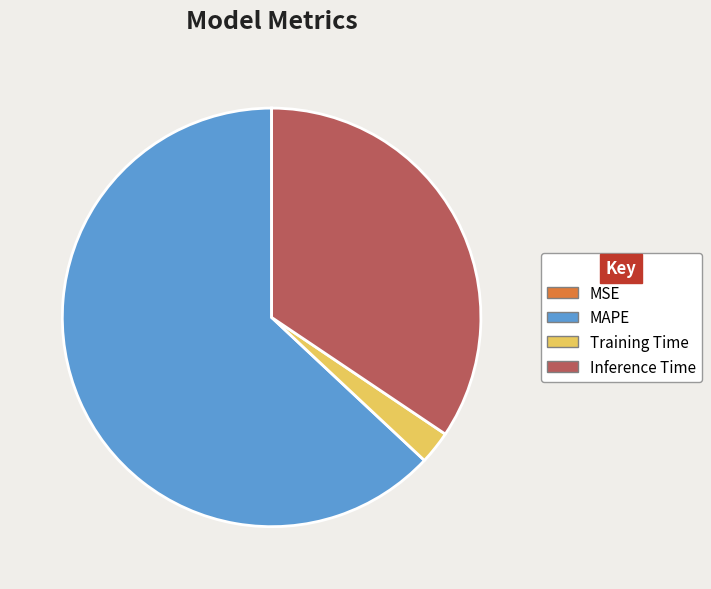

The Inference Time slice represents 34% of the pie. True or false?

True